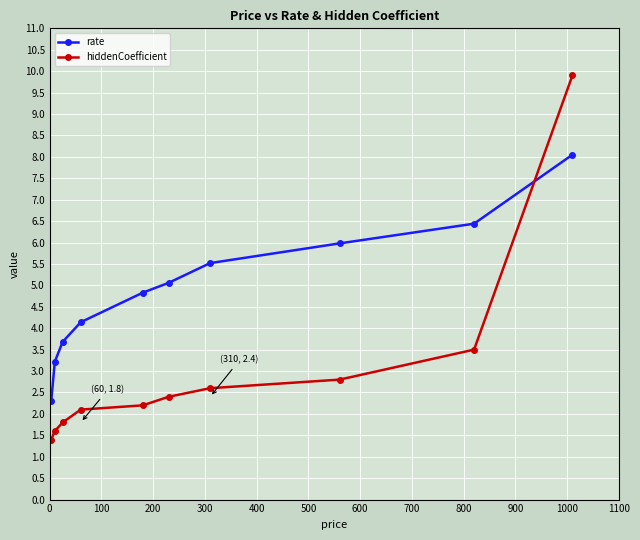

What is the difference between the second highest and minimum values in the rate series?

4.1